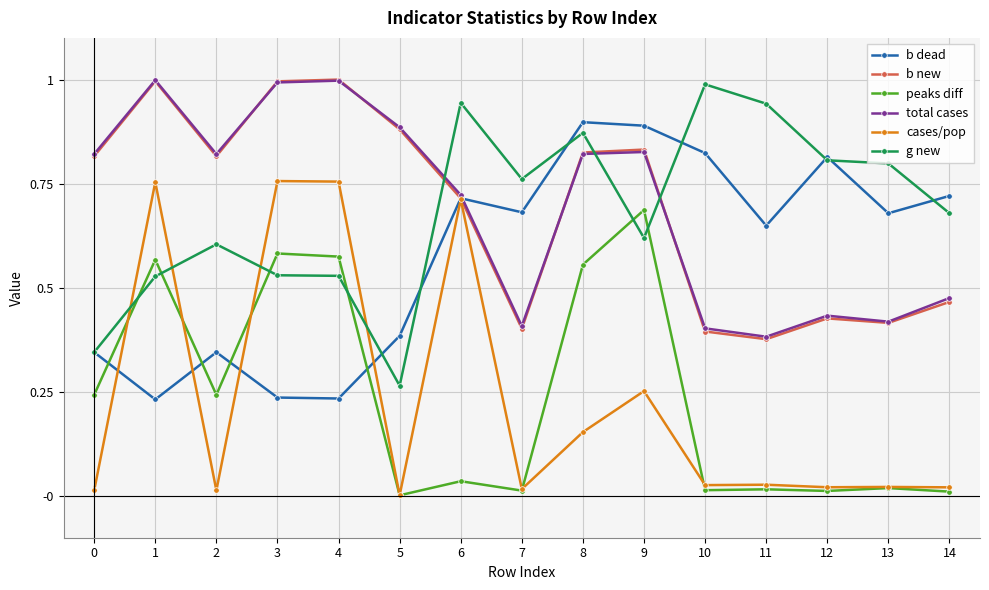

Which category has the highest value in the g new series?

10